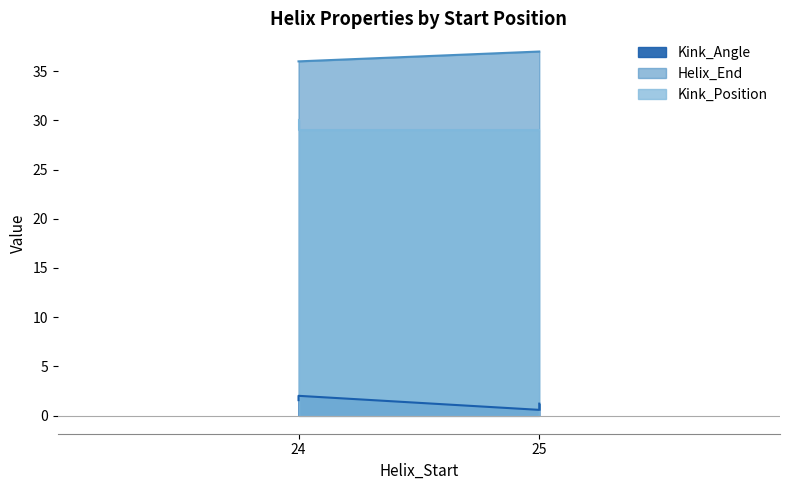

What is the difference between the second highest and second lowest values in the Helix_End series?

1.0